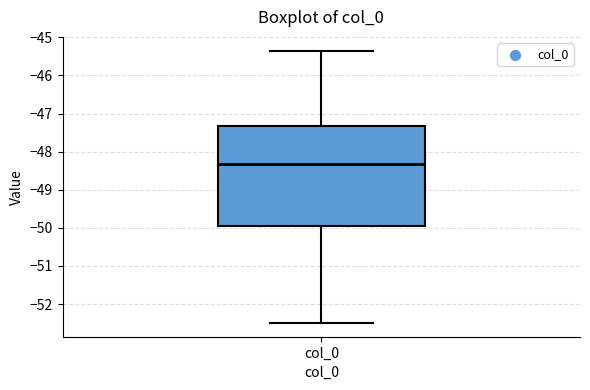

Where does the upper whisker of the box for col_0 end on the y-axis? The values are not printed on the chart, so give them approximately, as read against the axis.

-45.3